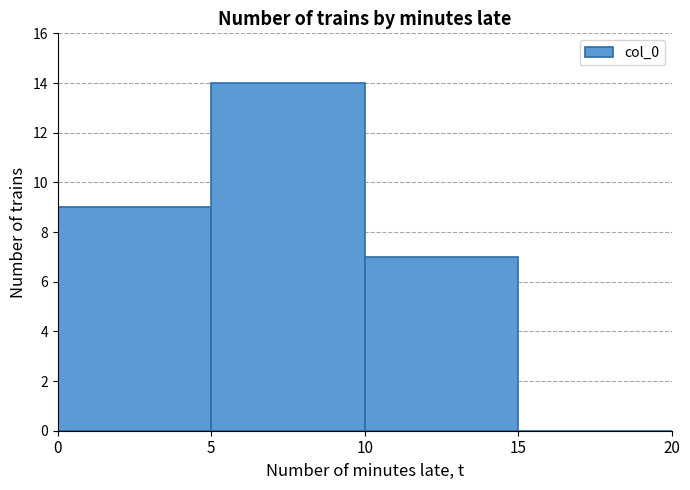

What is the height of the bar covering 0 to 5 on the x-axis? The values are not printed on the chart, so give them approximately, as read against the axis.

9